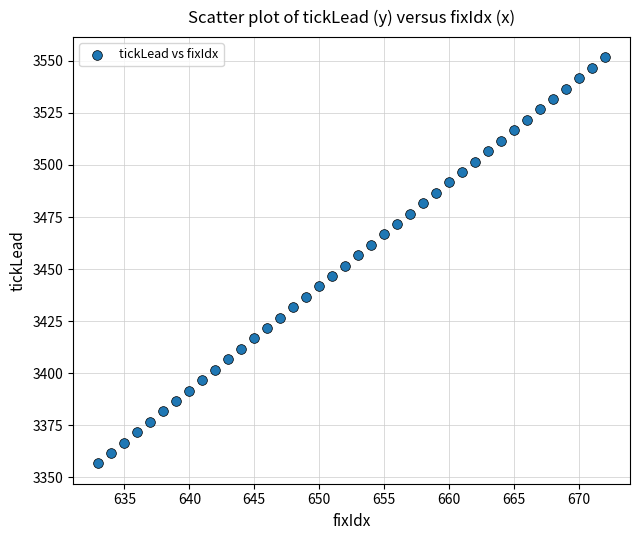

What is the range of Y values (max minus min)?

195.0